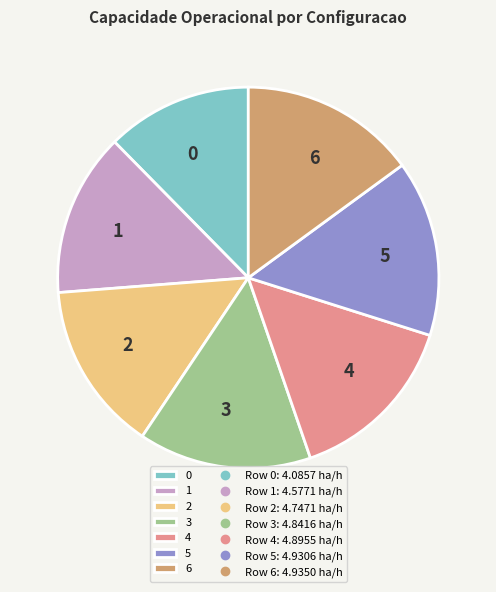

How many slices are in this pie chart?

7